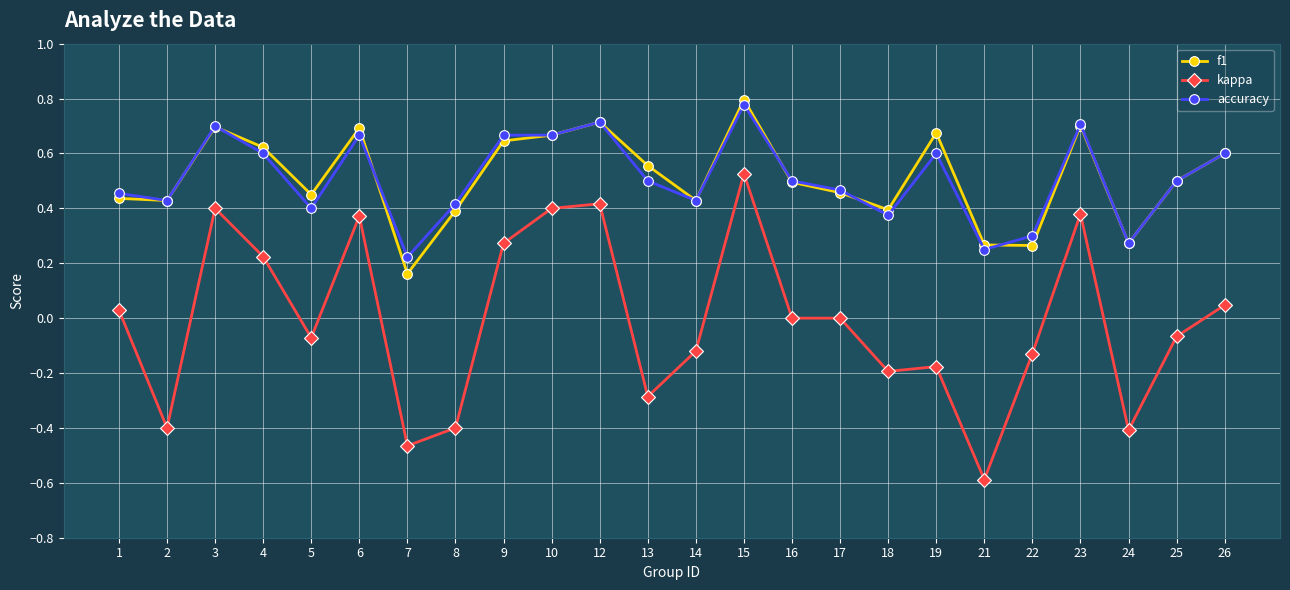

What is the total value across all series at 25?

0.9